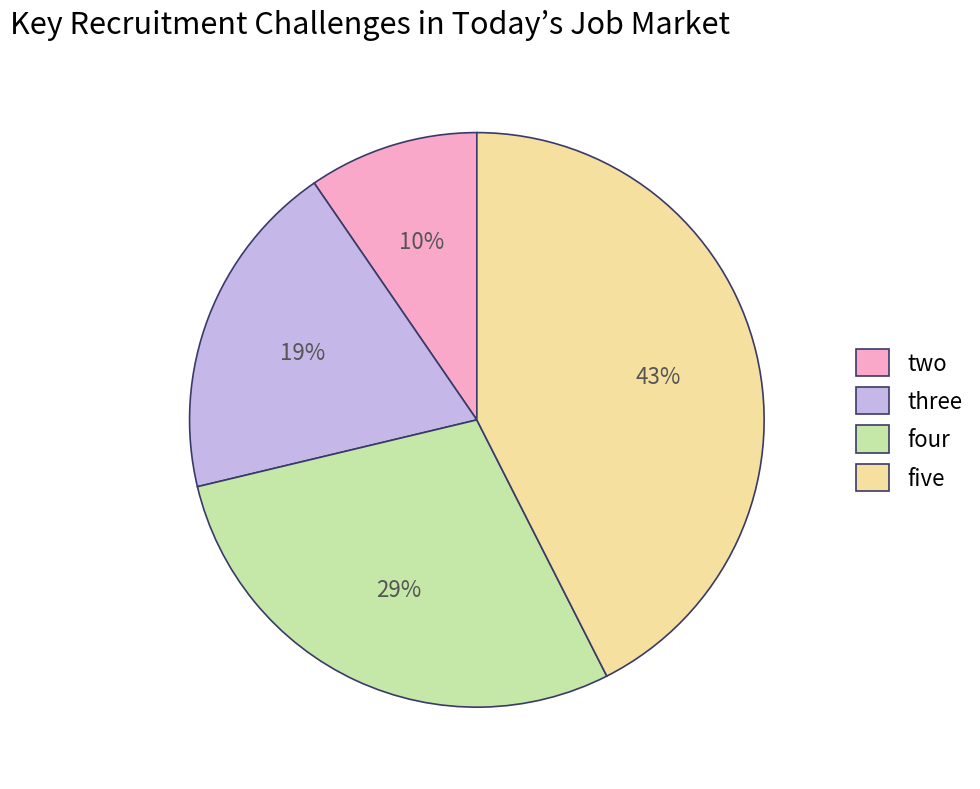

Which has a higher value, four or three?

four